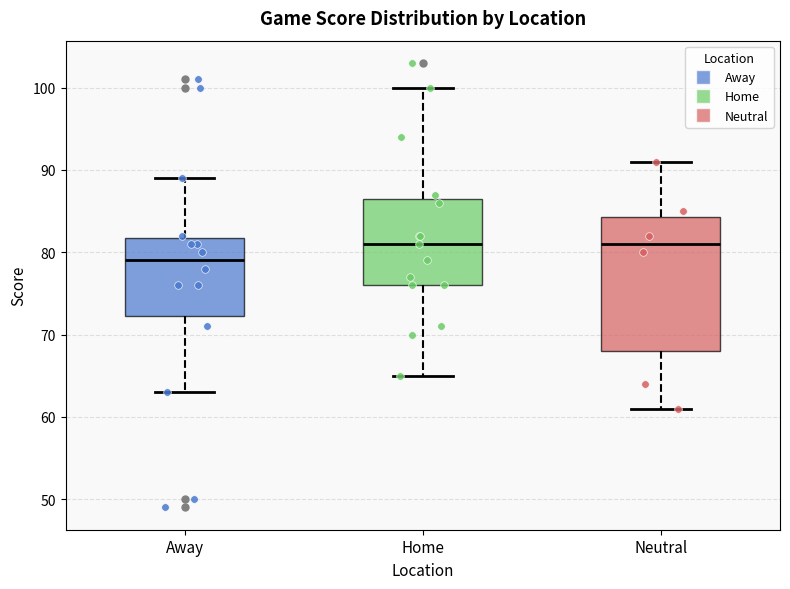

Reading left to right, read every box against the y-axis: the position of its median line, the range the box covers, and the ends of its whiskers. The values are not printed on the chart, so give them approximately, as read against the axis.

Away: median 79, box 72 to 82, whiskers 63 to 89
Home: median 81, box 76 to 87, whiskers 65 to 100
Neutral: median 81, box 68 to 84, whiskers 61 to 91